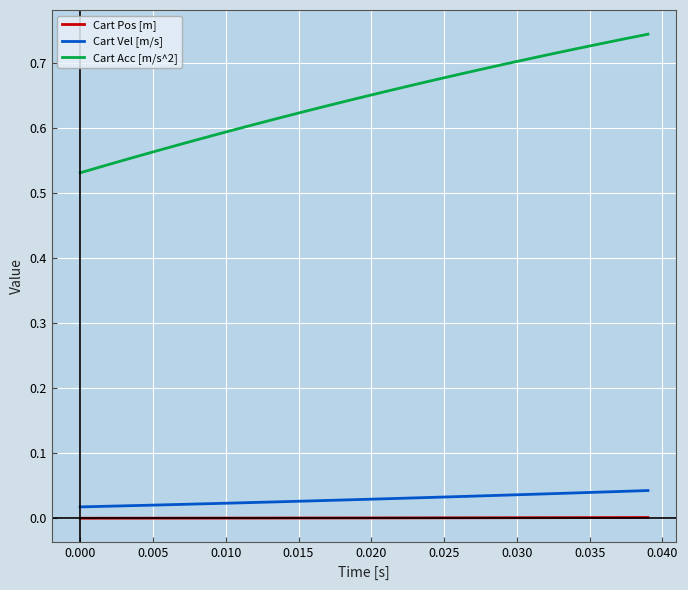

Which series has the largest total across all categories?

Cart Acc [m/s^2]